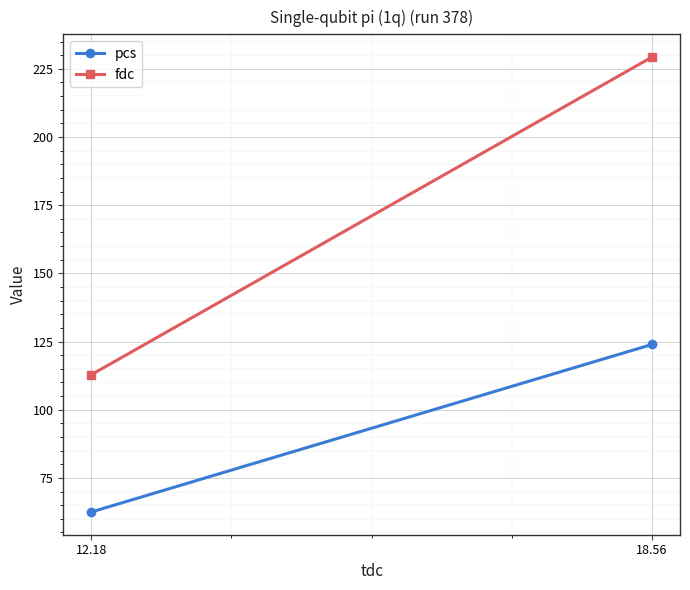

List the series in order of their overall mean, highest first.

fdc, pcs